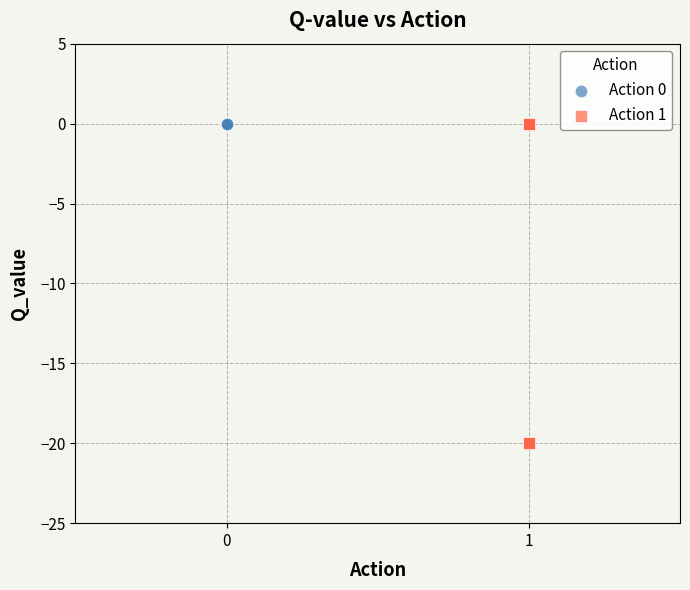

What are all the series names shown in the legend?

Action 0, Action 1